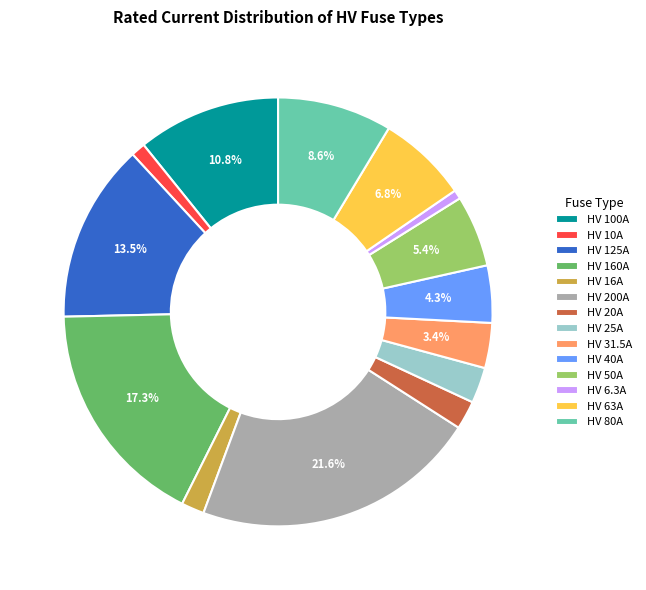

What portion of the pie excludes HV 31.5A?

96.6%